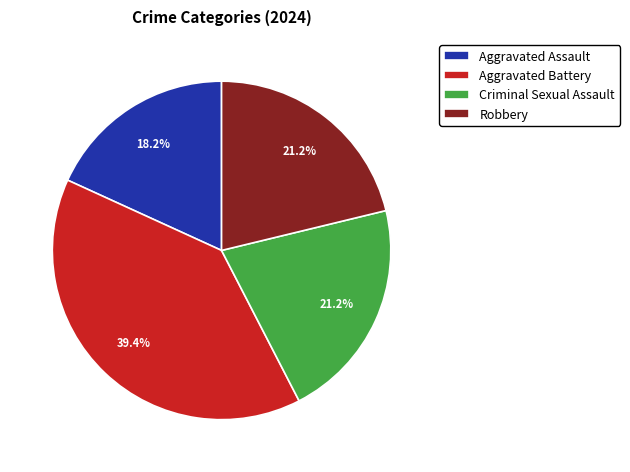

To the nearest percent, what portion does Aggravated Battery represent?

39%